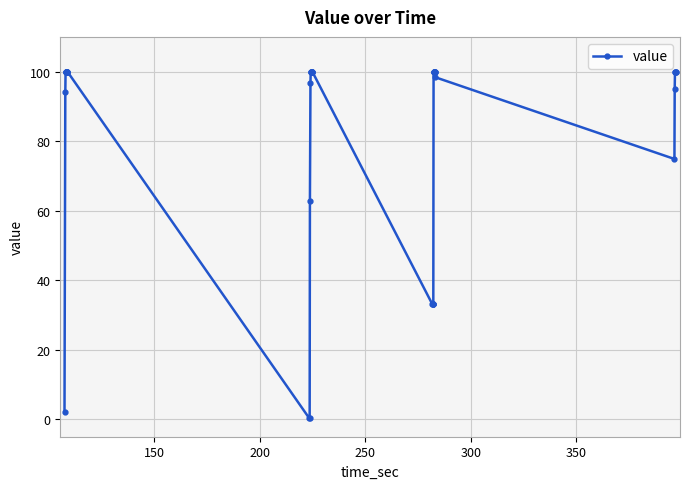

What is the difference between the maximum and second lowest values?

99.7